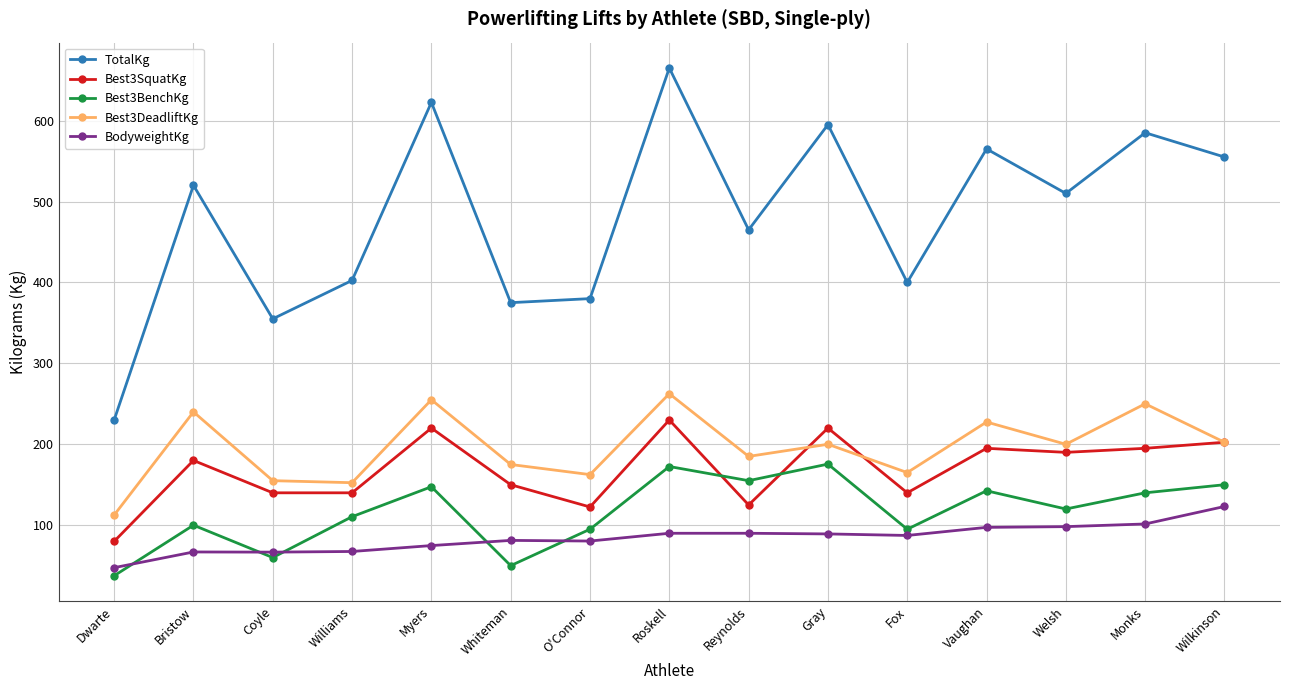

How many lines are shown in the chart?

5